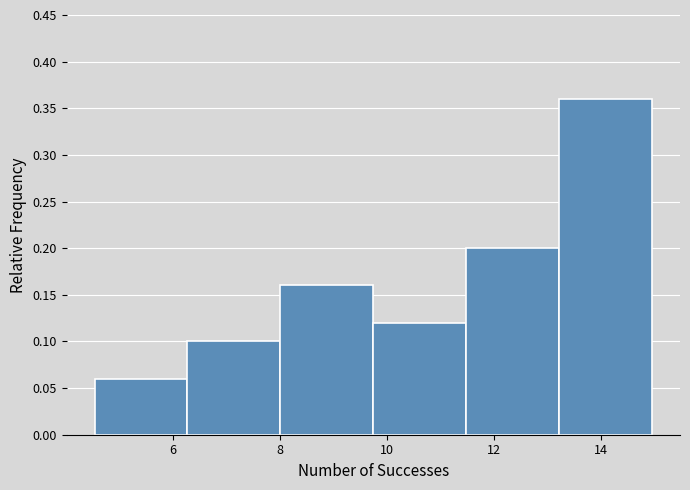

Over which range of the x-axis is the bar tallest?

13.2 to 15.0